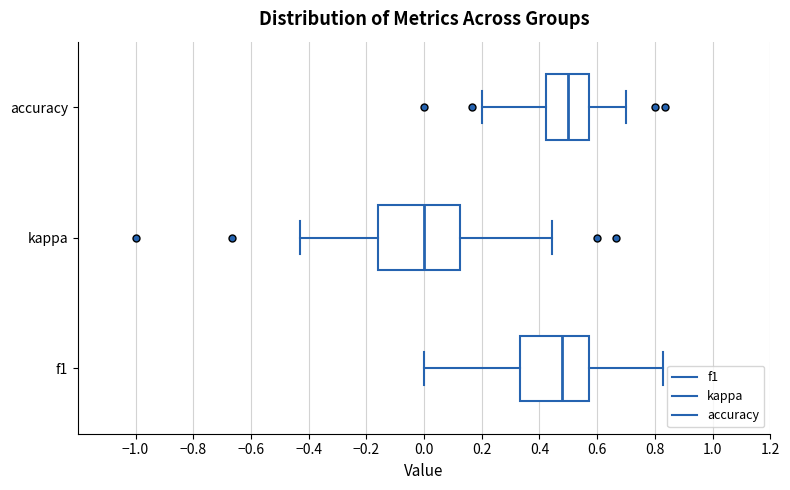

Where is the left edge of the box for accuracy on the x-axis? The values are not printed on the chart, so give them approximately, as read against the axis.

0.42